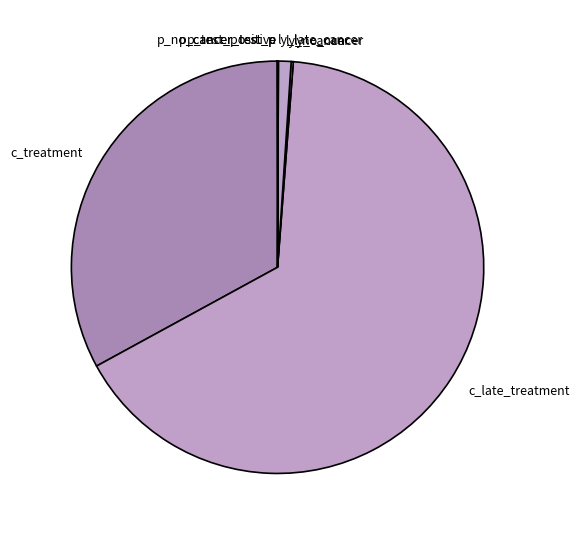

Which slice is the largest?

c_late_treatment